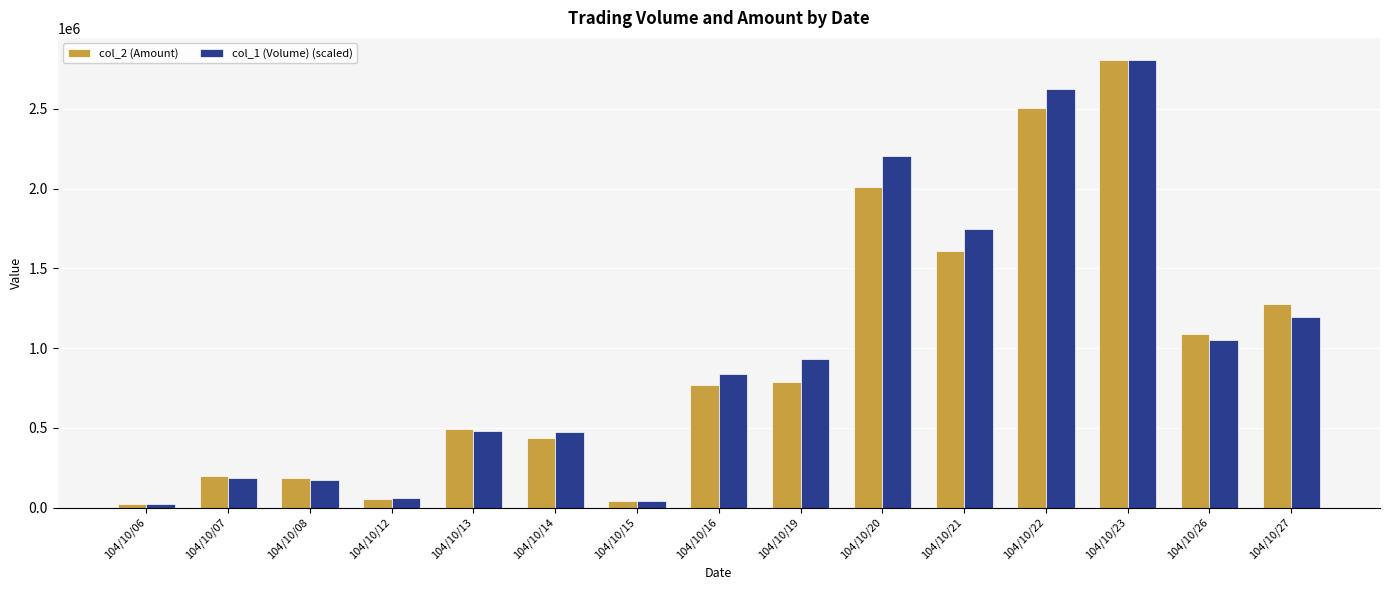

True or false: col_2 (Amount) has a value of 4493218.7 at 104/10/23.

False